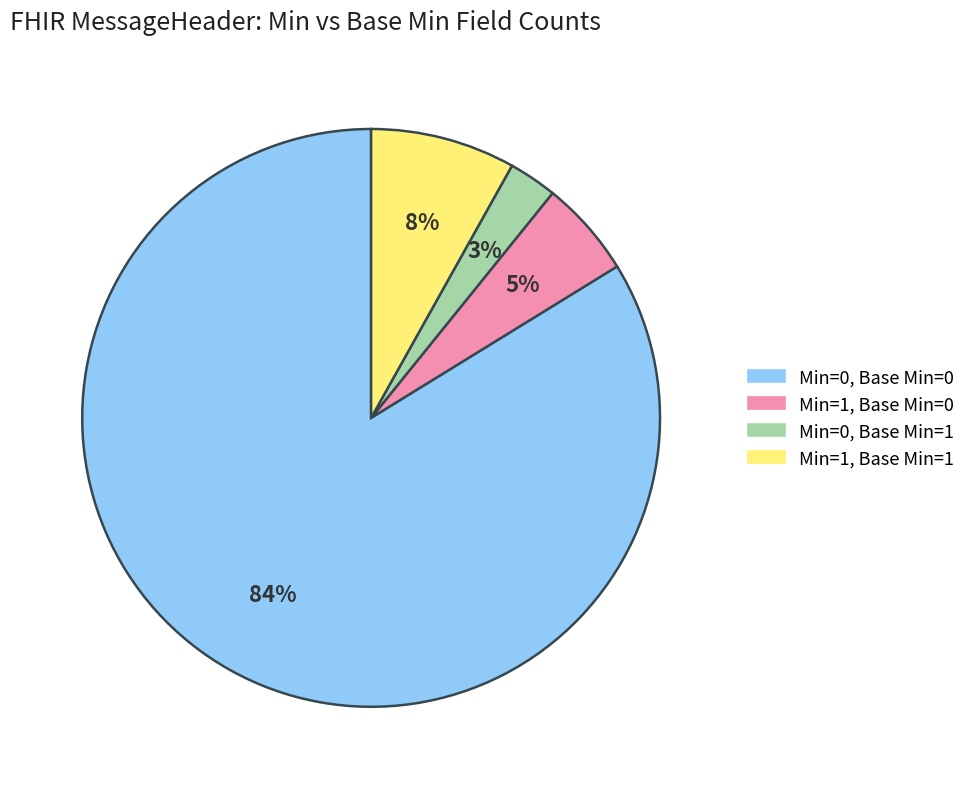

To the nearest percent, what is the difference between the largest and smallest slice percentages?

81%